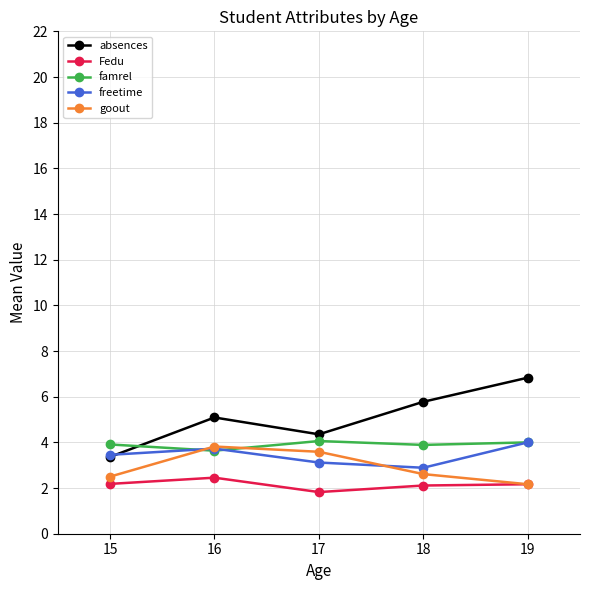

How many distinct data groups are displayed?

5